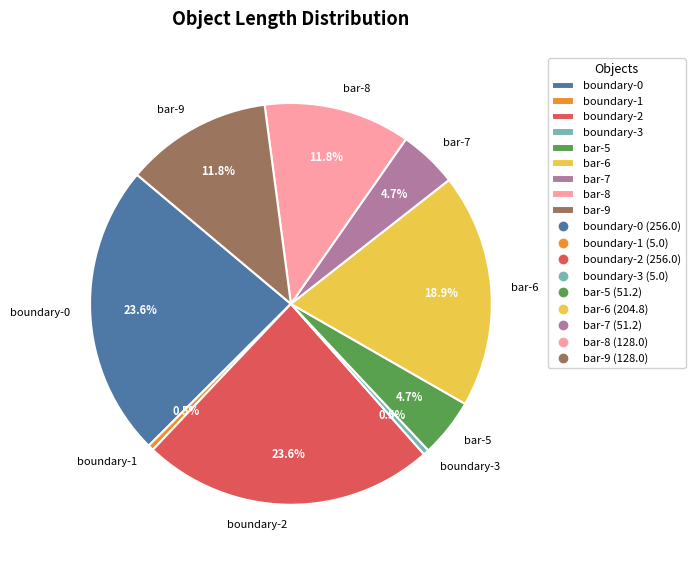

To the nearest percent, what is the average slice percentage?

11%